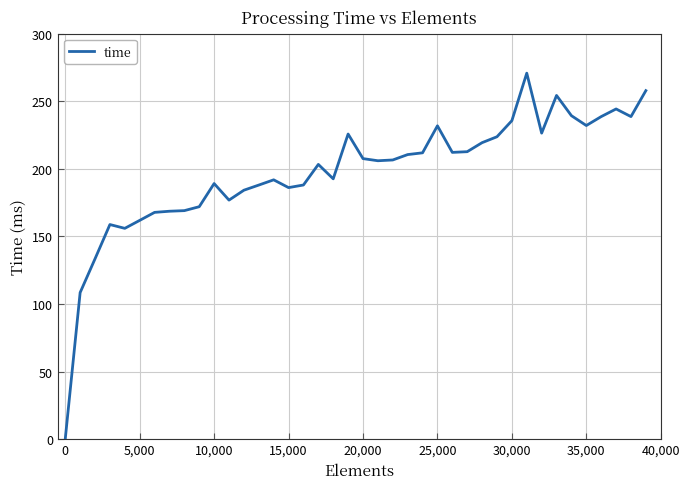

Is this an area chart (filled region under the line)?

No